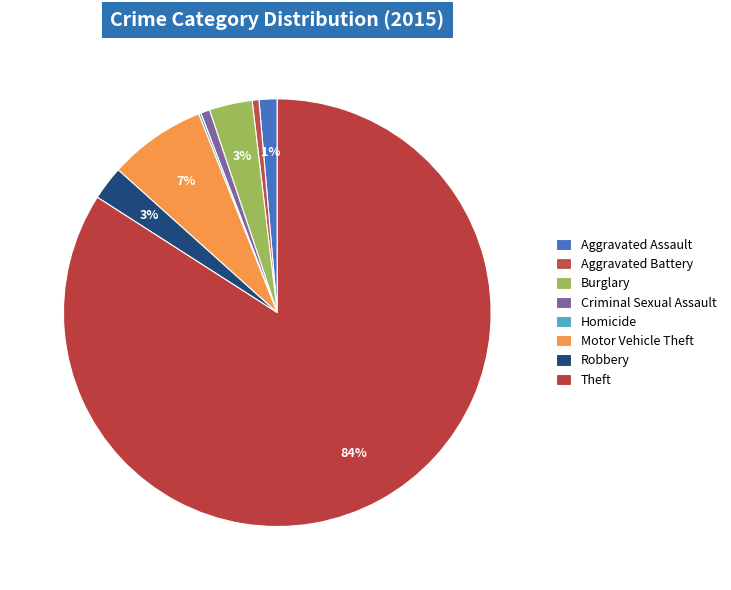

What is the ratio of the value at Theft to the value at Homicide?

491.0